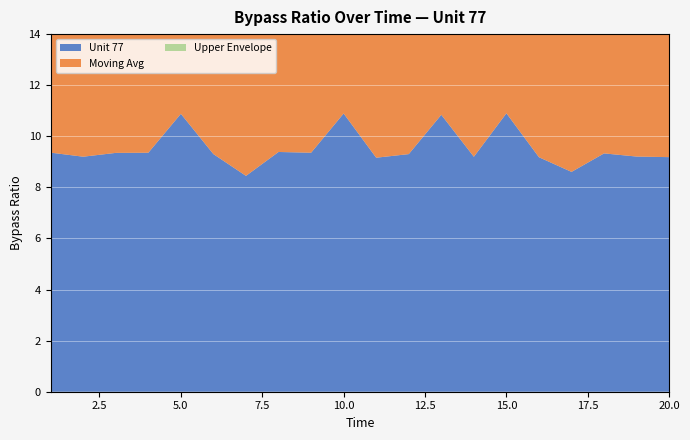

Reading left to right, extract all data points from this chart.

Unit 77: 1=9.4	2=9.2	3=9.4	4=9.4	5=10.9	6=9.3	7=8.5	8=9.4	9=9.4	10=10.9	11=9.2	12=9.3	13=10.8	14=9.2	15=10.9	16=9.2	17=8.6	18=9.3	19=9.2	20=9.2
Moving Avg: 1=9.4	2=9.3	3=9.3	4=9.3	5=9.7	6=9.5	7=9.3	8=9.3	9=9.3	10=9.7	11=9.5	12=9.4	13=9.7	14=9.6	15=9.8	16=9.6	17=9.4	18=9.4	19=9.3	20=9.3
Upper Envelope: 1=10.9	2=10.9	3=10.9	4=10.9	5=10.9	6=10.9	7=10.9	8=10.9	9=10.9	10=10.9	11=10.9	12=10.9	13=10.9	14=10.9	15=10.9	16=10.9	17=10.9	18=10.9	19=10.9	20=10.9